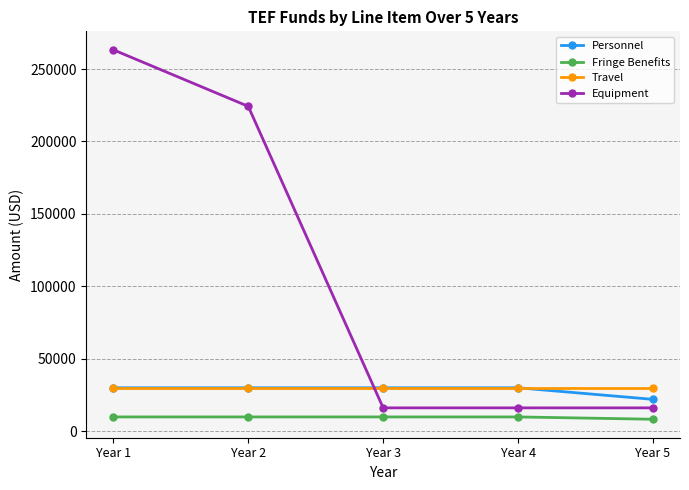

Reading right to left, extract all data points from this chart.

Personnel: Year 5=21865	Year 4=29871	Year 3=29871	Year 2=29871	Year 1=29871
Fringe Benefits: Year 5=8135	Year 4=9736	Year 3=9736	Year 2=9736	Year 1=9736
Travel: Year 5=30000	Year 4=30000	Year 3=30000	Year 2=30000	Year 1=30000
Equipment: Year 5=16000	Year 4=16000	Year 3=16000	Year 2=224250	Year 1=263300